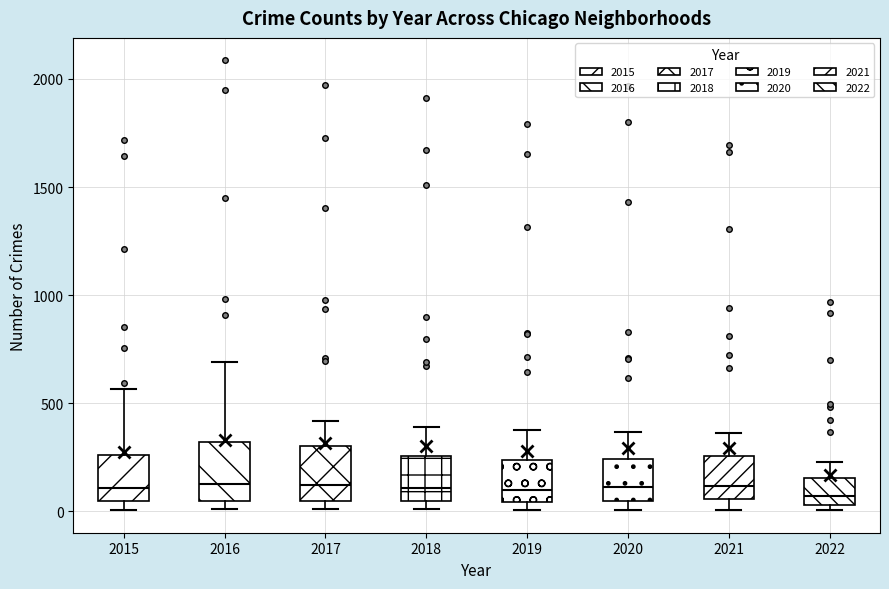

Reading left to right, transcribe this box plot: for each box, give where its median line is, the range the box spans, and where its two whiskers end, as read against the y-axis. The values are not printed on the chart, so give them approximately, as read against the axis.

2015: median 100, box 50 to 250, whiskers 0 to 550
2016: median 150, box 50 to 300, whiskers 0 to 700
2017: median 100, box 50 to 300, whiskers 0 to 400
2018: median 100, box 50 to 250, whiskers 0 to 400
2019: median 100, box 50 to 250, whiskers 0 to 400
2020: median 100, box 50 to 250, whiskers 0 to 350
2021: median 100, box 50 to 250, whiskers 0 to 350
2022: median 50 (just above the box's lower edge), box 50 to 150, whiskers 0 to 250